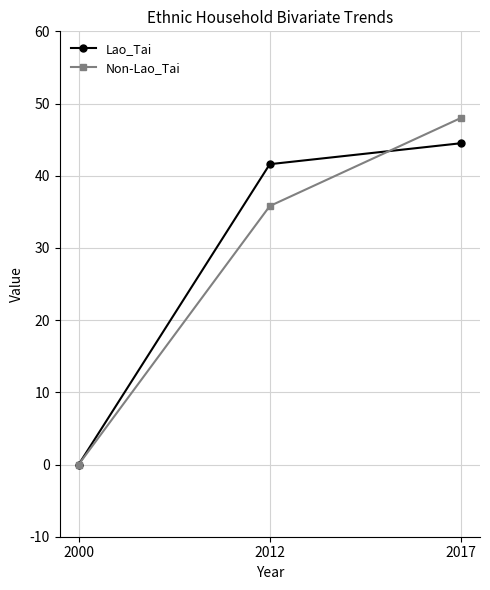

What is the sum of all Non-Lao_Tai values?

83.8